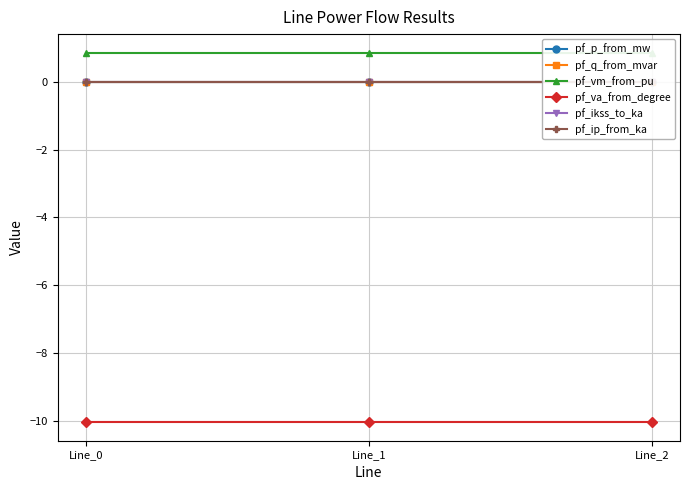

Which series changed the most between Line_0 and Line_1?

pf_p_from_mw